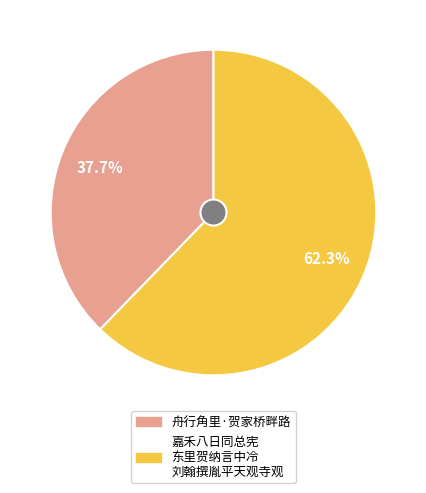

Is there any slice that represents more than half of the pie?

Yes